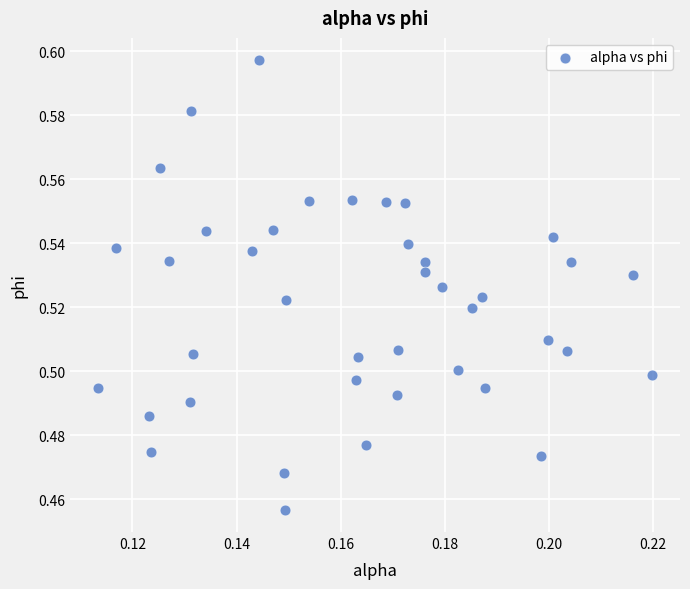

How many data points are displayed?

40